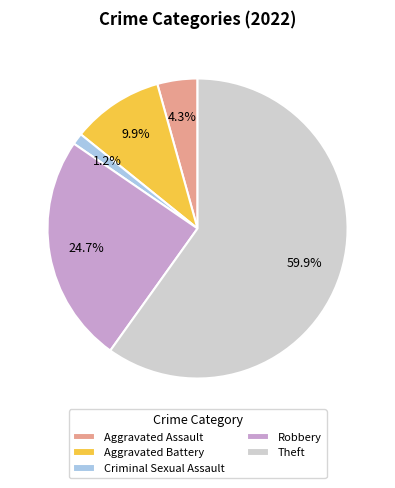

Rank the categories by value from highest to lowest.

Theft, Robbery, Aggravated Battery, Aggravated Assault, Criminal Sexual Assault